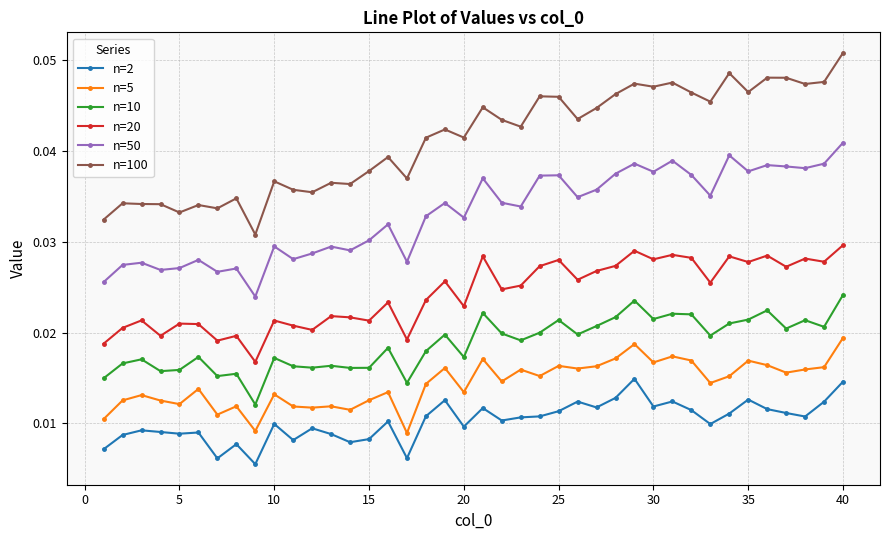

Does the chart display data point markers on the line(s)?

Yes